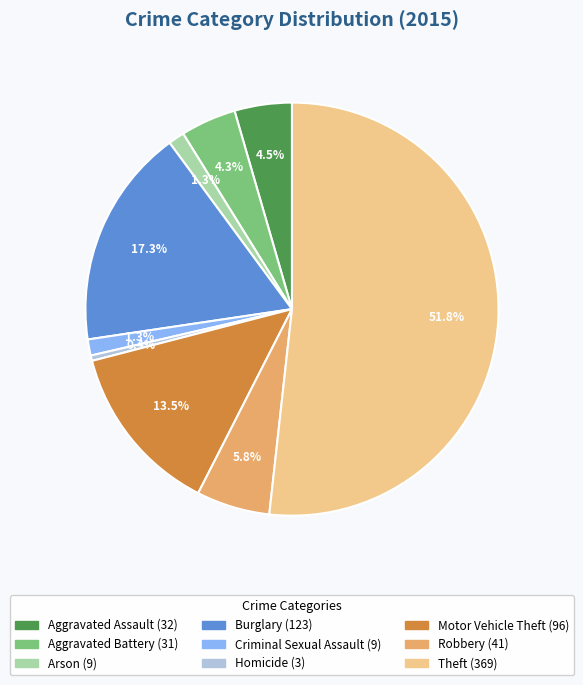

Combined, do Aggravated Battery and Homicide account for over 50%?

No